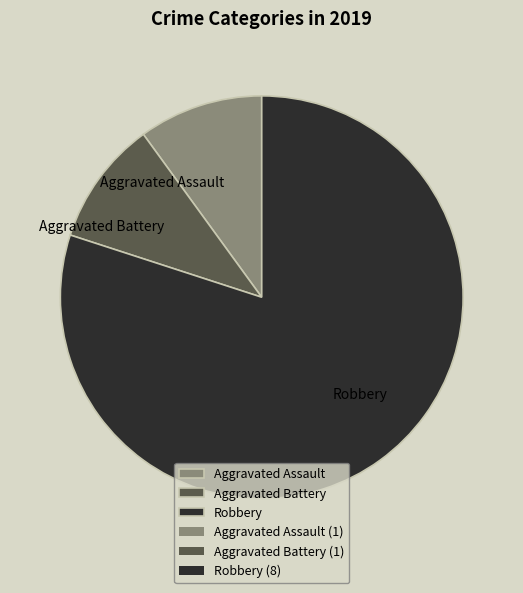

Which category has the biggest portion of the pie?

Robbery